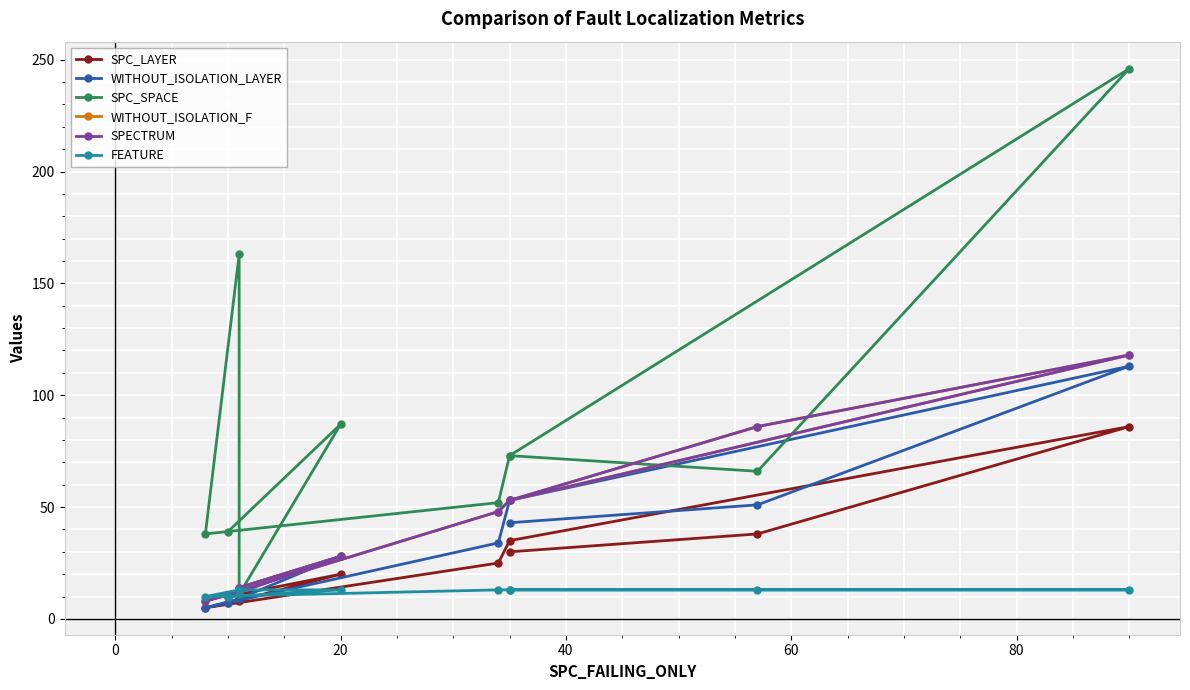

How many interior local valleys does the FEATURE series have?

1